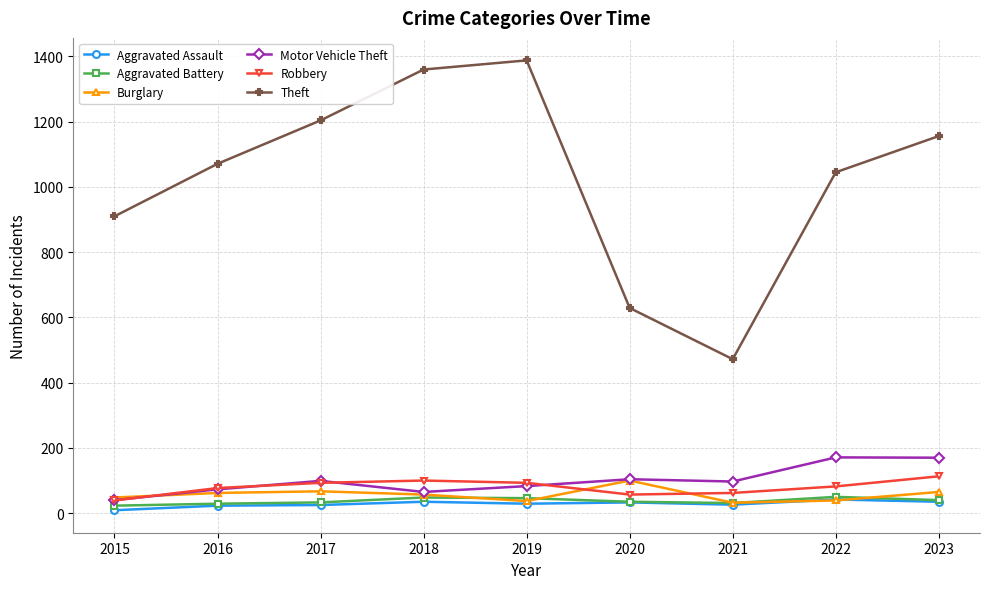

In Theft, how many points are higher than both neighbors (excluding endpoints)?

1